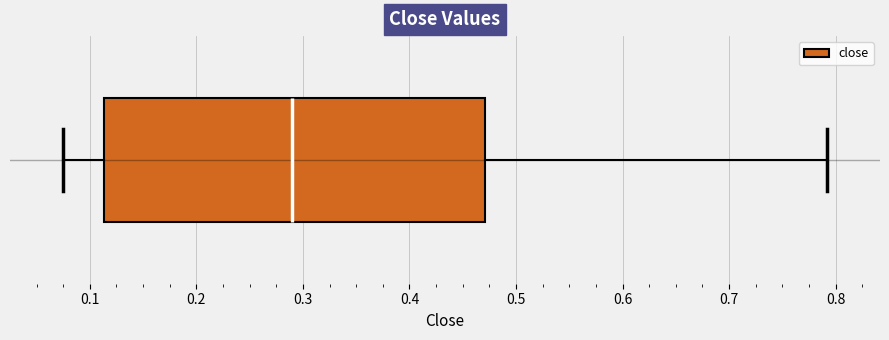

Read this box plot against the x-axis: the position of the median line, the range covered by the box, and the ends of both whiskers. The values are not printed on the chart, so give them approximately, as read against the axis.

median 0.29, box 0.11 to 0.47, whiskers 0.08 to 0.79